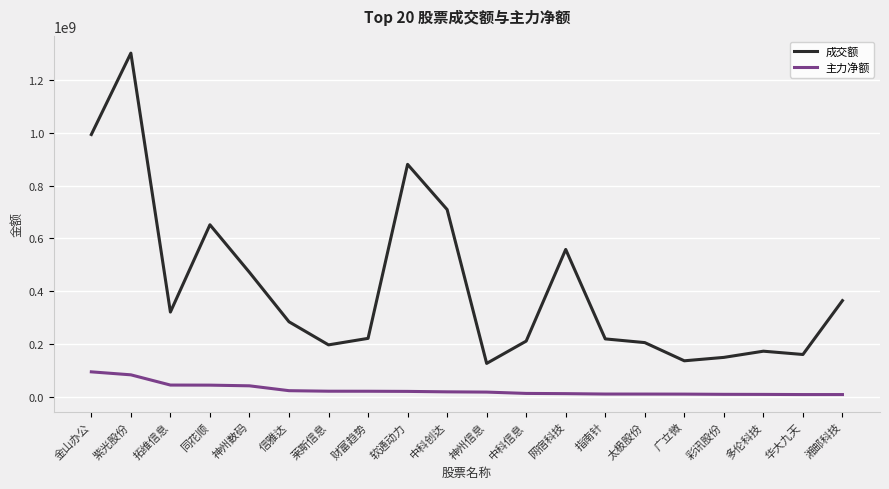

True or false: 主力净额 and 成交额 cross at least once.

False